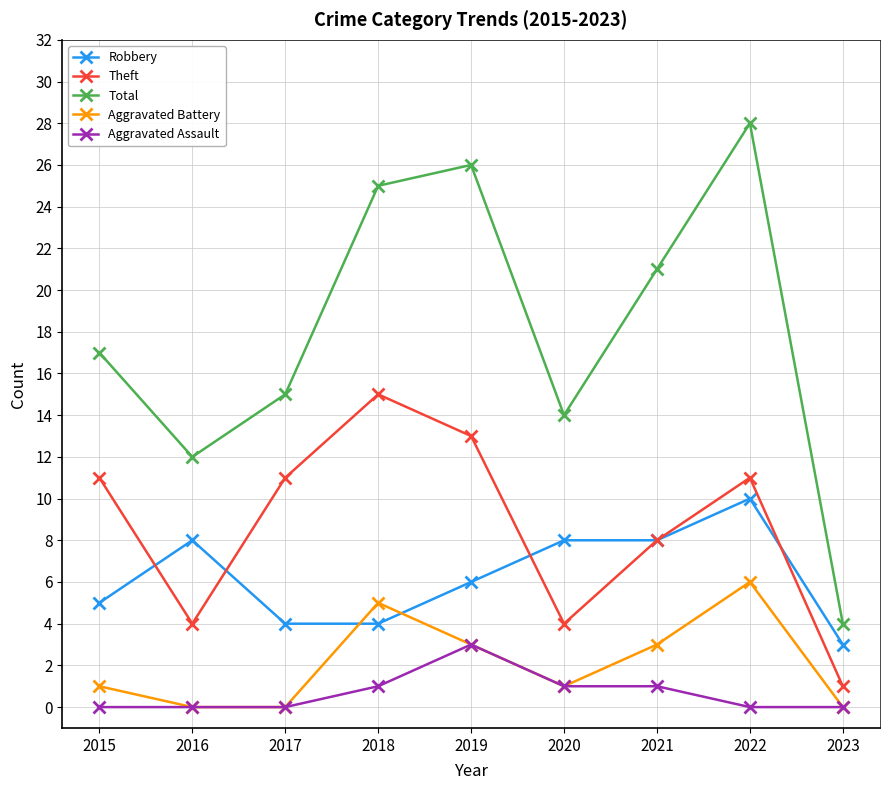

Reading left to right, extract all data points from this chart.

Robbery: 2015=5	2016=8	2017=4	2018=4	2019=6	2020=8	2021=8	2022=10	2023=3
Theft: 2015=11	2016=4	2017=11	2018=15	2019=13	2020=4	2021=8	2022=11	2023=1
Total: 2015=17	2016=12	2017=15	2018=25	2019=26	2020=14	2021=21	2022=28	2023=4
Aggravated Battery: 2015=1	2016=0	2017=0	2018=5	2019=3	2020=1	2021=3	2022=6	2023=0
Aggravated Assault: 2015=0	2016=0	2017=0	2018=1	2019=3	2020=1	2021=1	2022=0	2023=0